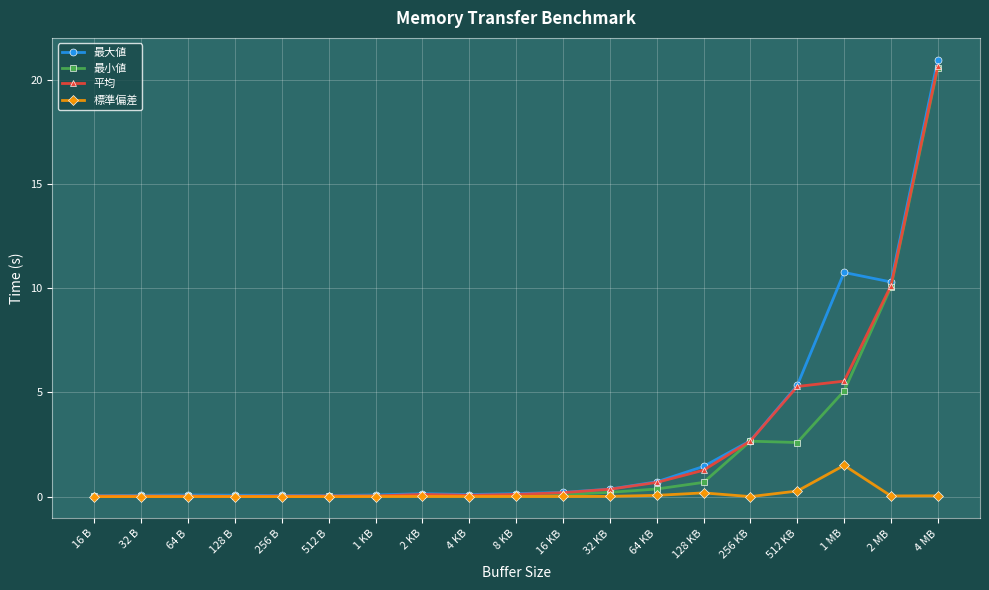

What are all the series names shown in the legend?

最大値, 最小値, 平均, 標準偏差